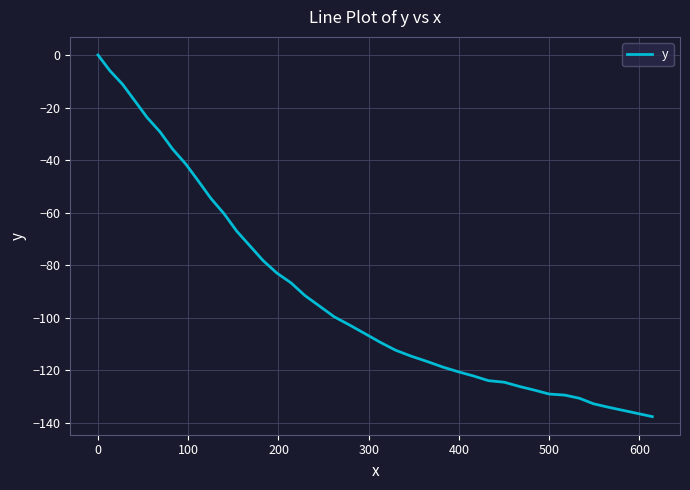

Read the value at 500.

-129.1